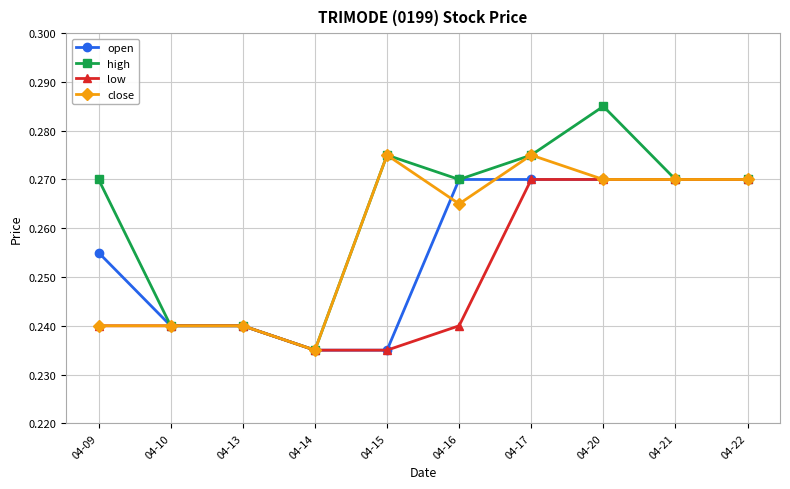

Which series changed the most between 04-16 and 04-21?

low